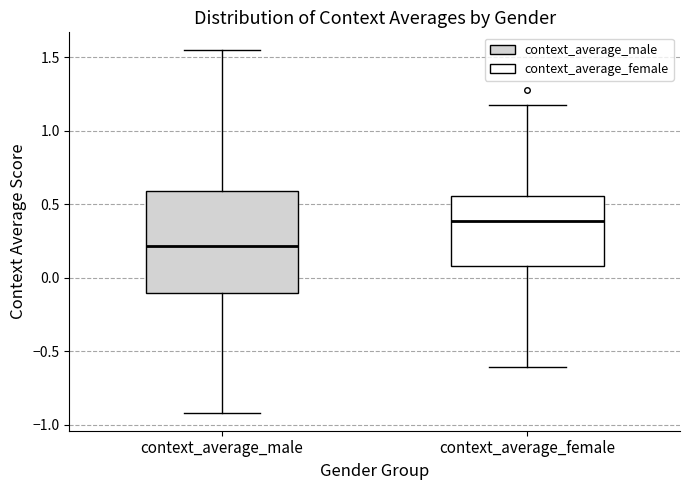

Reading left to right, transcribe this box plot: for each box, give where its median line is, the range the box spans, and where its two whiskers end, as read against the y-axis. The values are not printed on the chart, so give them approximately, as read against the axis.

context_average_male: median 0.20, box -0.10 to 0.60, whiskers -0.90 to 1.55
context_average_female: median 0.40, box 0.10 to 0.55, whiskers -0.60 to 1.15